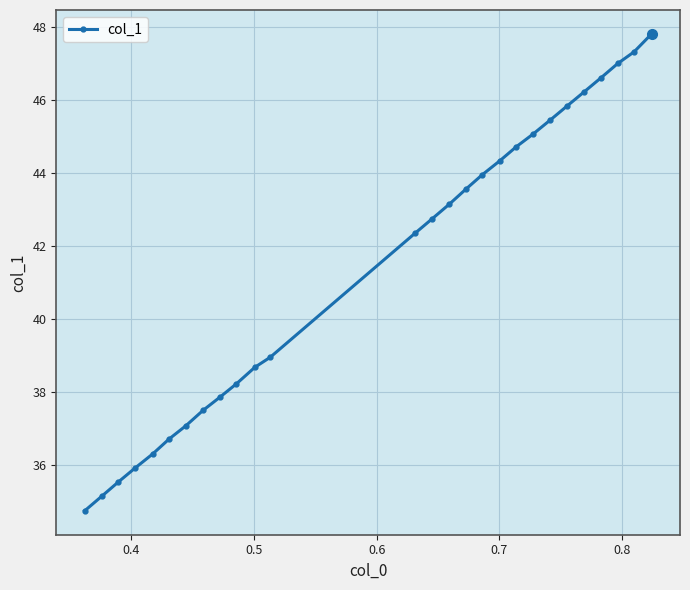

What is the greatest value displayed?

47.8